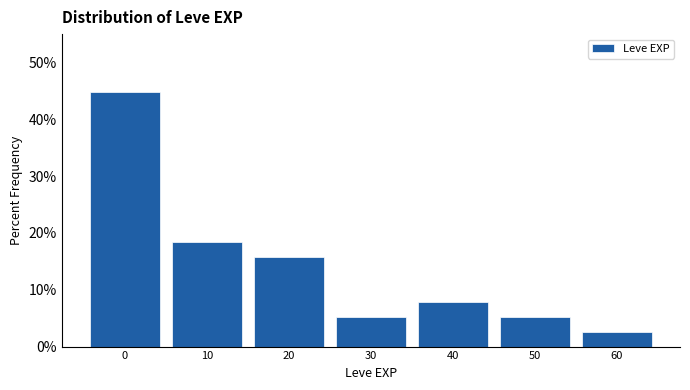

Reading right to left, transcribe all the data shown in this chart.

2.6	5.3	7.9	5.3	15.8	18.4	44.7